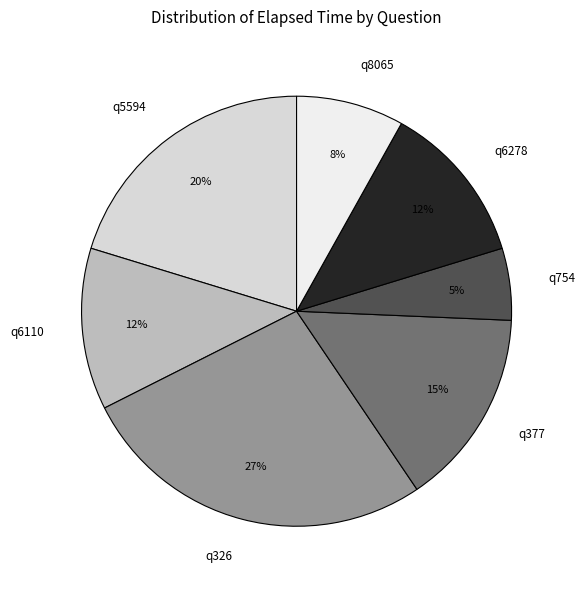

Is the sum of q6278 and q6110 greater than half?

No